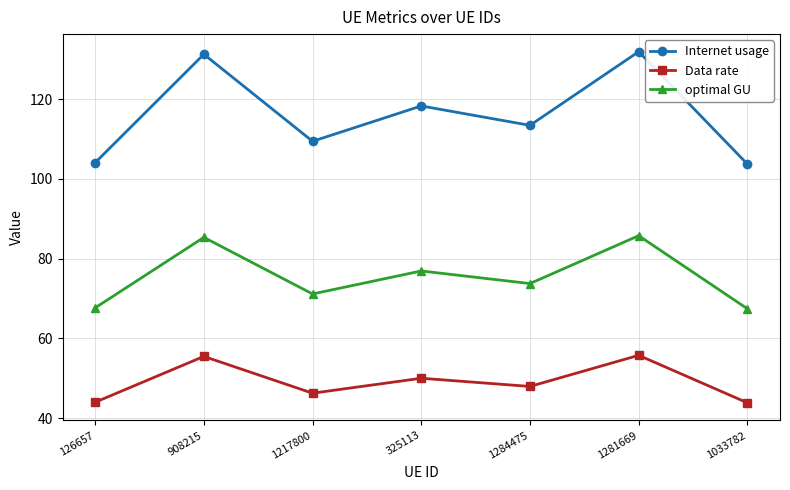

What is the label of the 2nd point from the right?

1281669